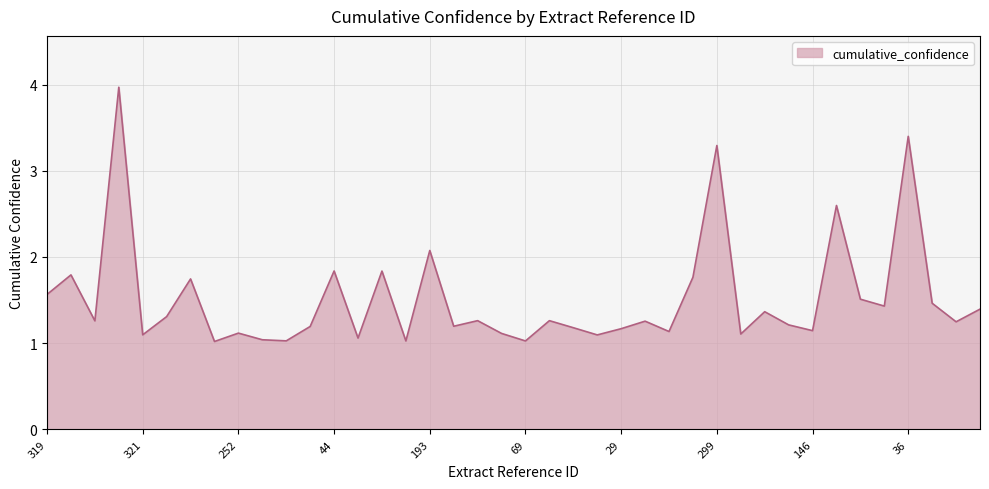

What is the difference between the maximum and minimum values?

2.9